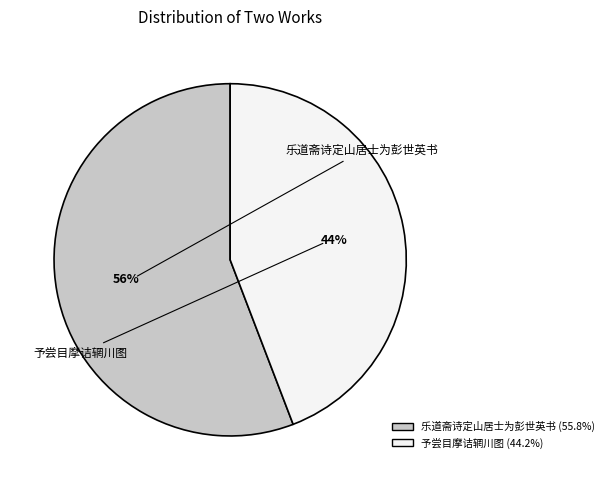

Does any single category account for the majority?

Yes